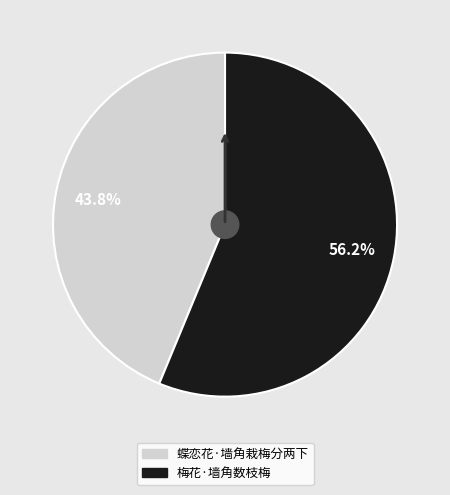

To the nearest percent, what portion does 蝶恋花·墙角栽梅分两下 represent?

44%